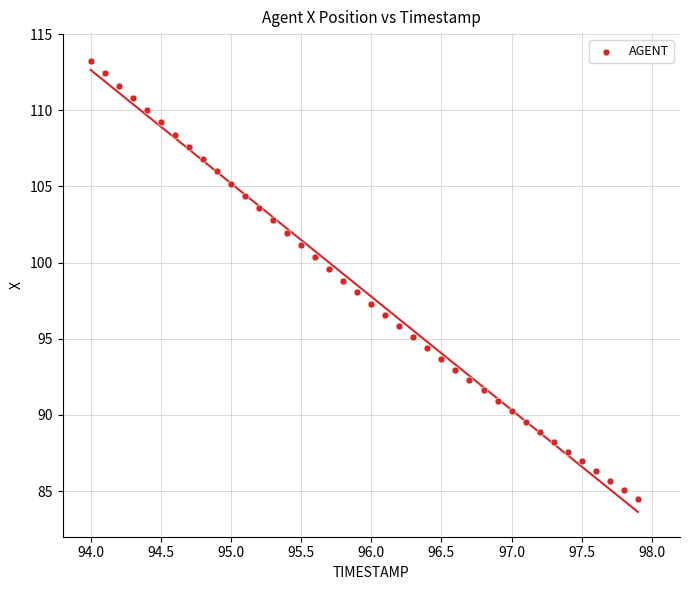

What is the range of Y values (max minus min)?

28.8